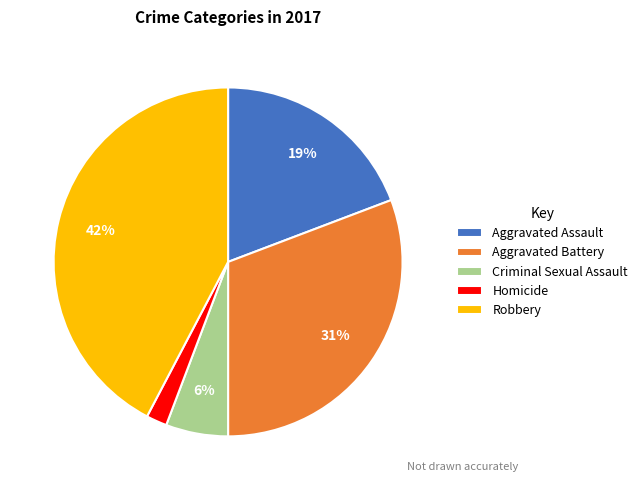

Between Aggravated Battery and Aggravated Assault, which is larger?

Aggravated Battery